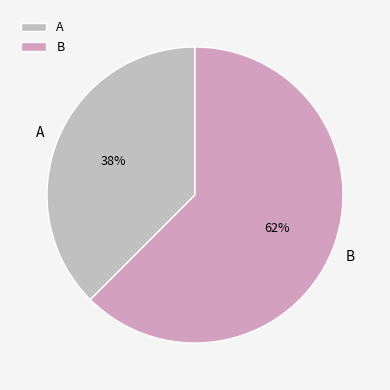

What is the largest slice in the pie chart?

B